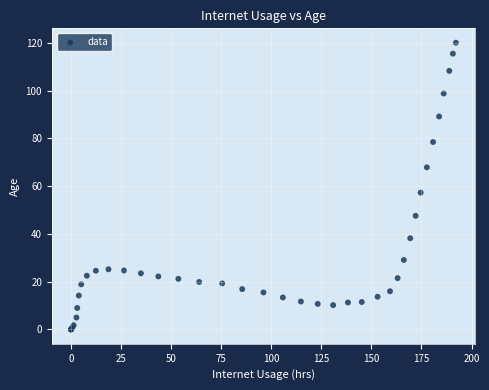

What Y value in the scatter plot is closest to 60?

57.3